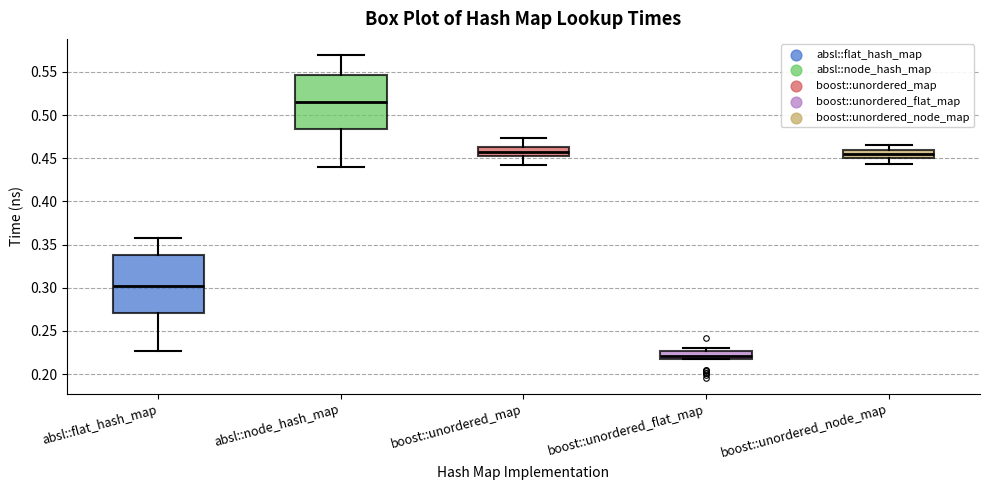

Reading left to right, read every box against the y-axis: the position of its median line, the range the box covers, and the ends of its whiskers. The values are not printed on the chart, so give them approximately, as read against the axis.

absl::flat_hash_map: median 0.300, box 0.270 to 0.340, whiskers 0.225 to 0.355
absl::node_hash_map: median 0.515, box 0.485 to 0.545, whiskers 0.440 to 0.570
boost::unordered_map: median 0.455, box 0.450 to 0.465, whiskers 0.440 to 0.475
boost::unordered_flat_map: median 0.220 (inside the box), box 0.220 to 0.225, whiskers 0.215 to 0.230
boost::unordered_node_map: median 0.455, box 0.450 to 0.460, whiskers 0.445 to 0.465